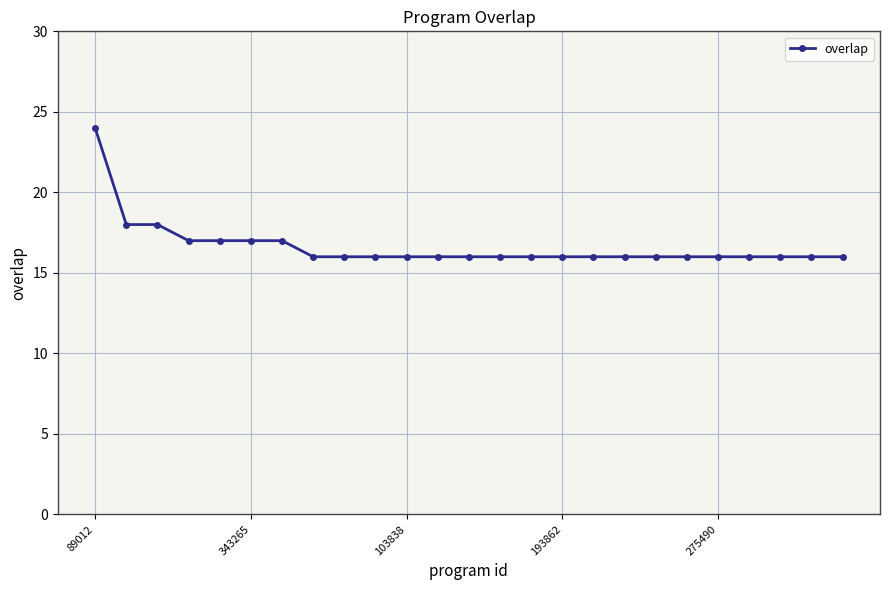

What is the minimum value shown in the chart?

16